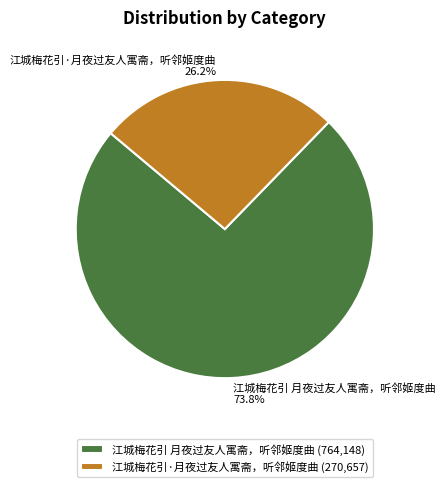

To the nearest percent, what percentage of the pie is 江城梅花引·月夜过友人寓斋，听邻姬度曲?

26%